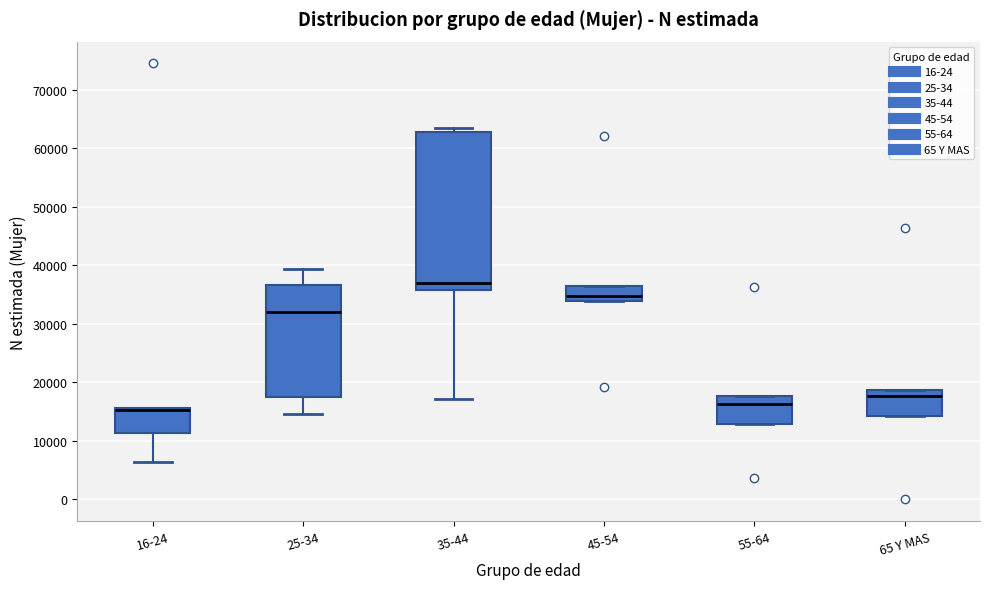

Reading left to right, transcribe this box plot: for each box, give where its median line is, the range the box spans, and where its two whiskers end, as read against the y-axis. The values are not printed on the chart, so give them approximately, as read against the axis.

16-24: median 15000, box 11000 to 16000, whiskers 6000 to 16000
25-34: median 32000, box 18000 to 37000, whiskers 15000 to 39000
35-44: median 37000, box 36000 to 63000, whiskers 17000 to 63000 (just above the box's upper edge)
45-54: median 35000, box 34000 to 37000, whiskers 34000 to 37000
55-64: median 16000, box 13000 to 18000, whiskers 13000 to 18000
65 Y MAS: median 18000, box 14000 to 19000, whiskers 14000 to 19000